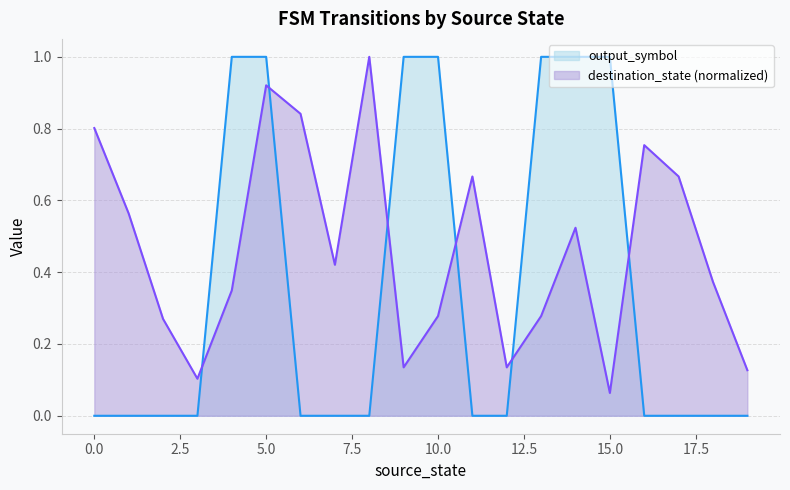

True or false: destination_state and output_symbol cross at least once.

True